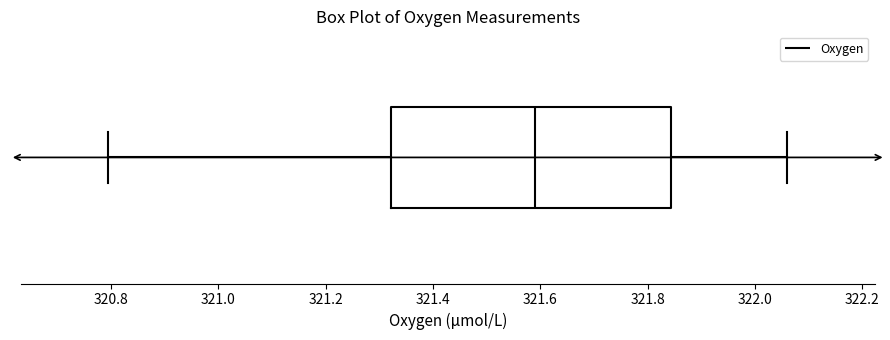

Transcribe this box plot: give where the median line is, the range the box spans, and where the two whiskers end, as read against the x-axis. The values are not printed on the chart, so give them approximately, as read against the axis.

median 321.58, box 321.32 to 321.84, whiskers 320.80 to 322.06